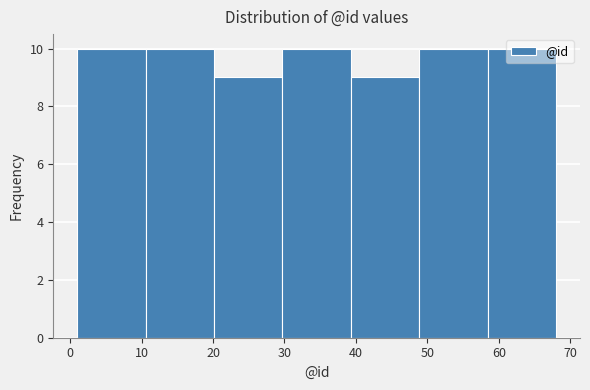

How tall is the bar that spans 1 to 11 on the x-axis? Neither the bar edges nor the heights are printed on the chart, so give them approximately, as read against the axes.

10